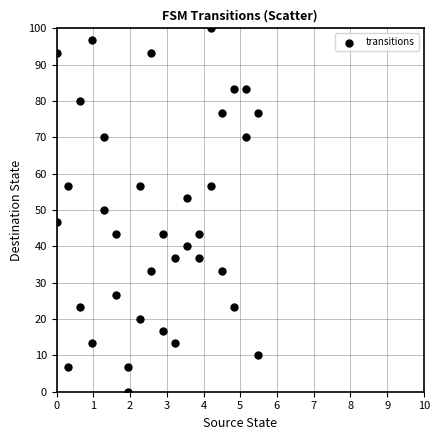

What is the range of X values (max minus min)?

5.5